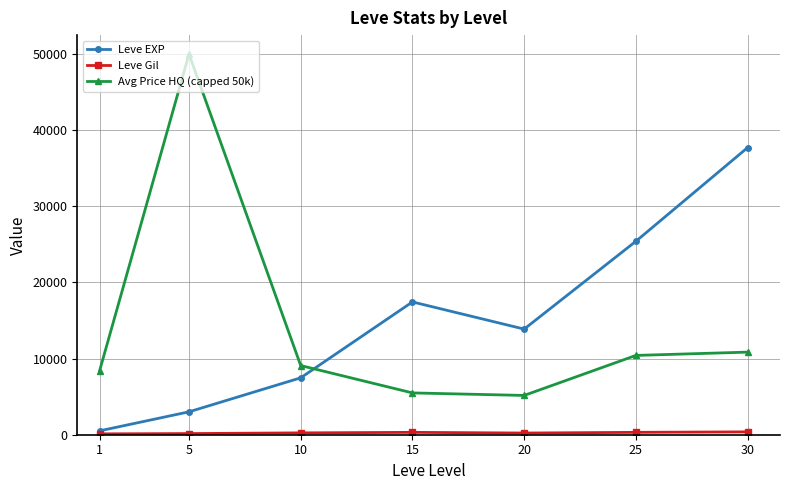

The Avg Price HQ (capped 50k) series shows 9086.0 at 10. True or false?

True